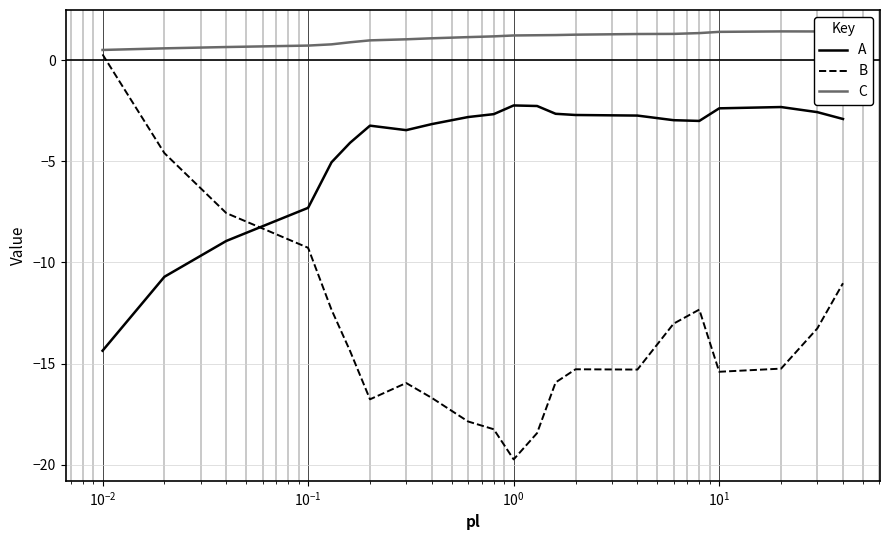

Which series has the largest range (max minus min)?

B